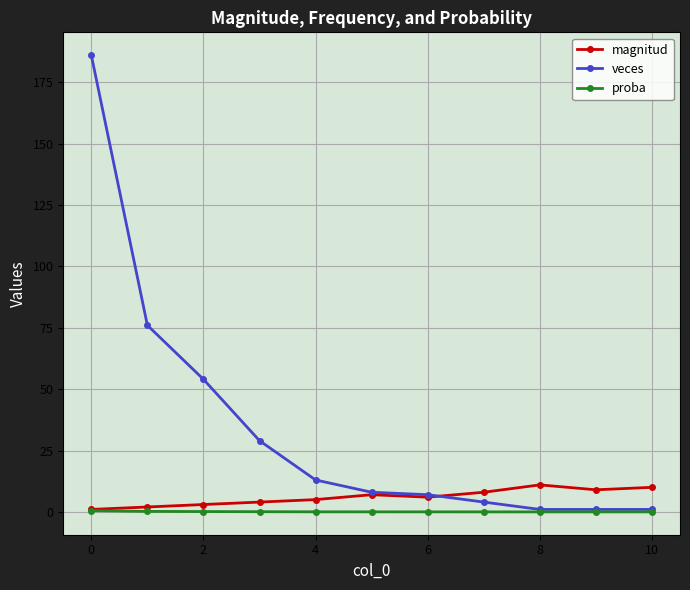

What is the highest value of the proba series?

0.5